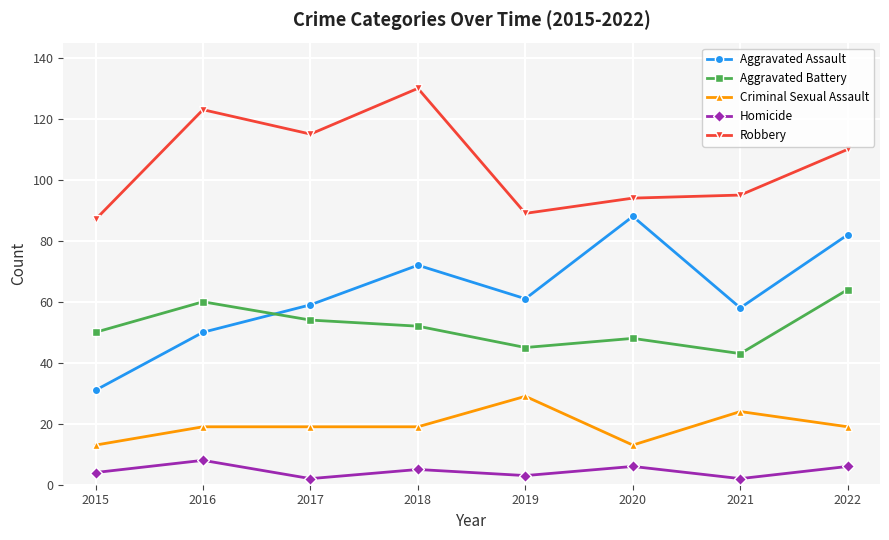

True or false: Aggravated Battery has a value of 48 at 2020.

True